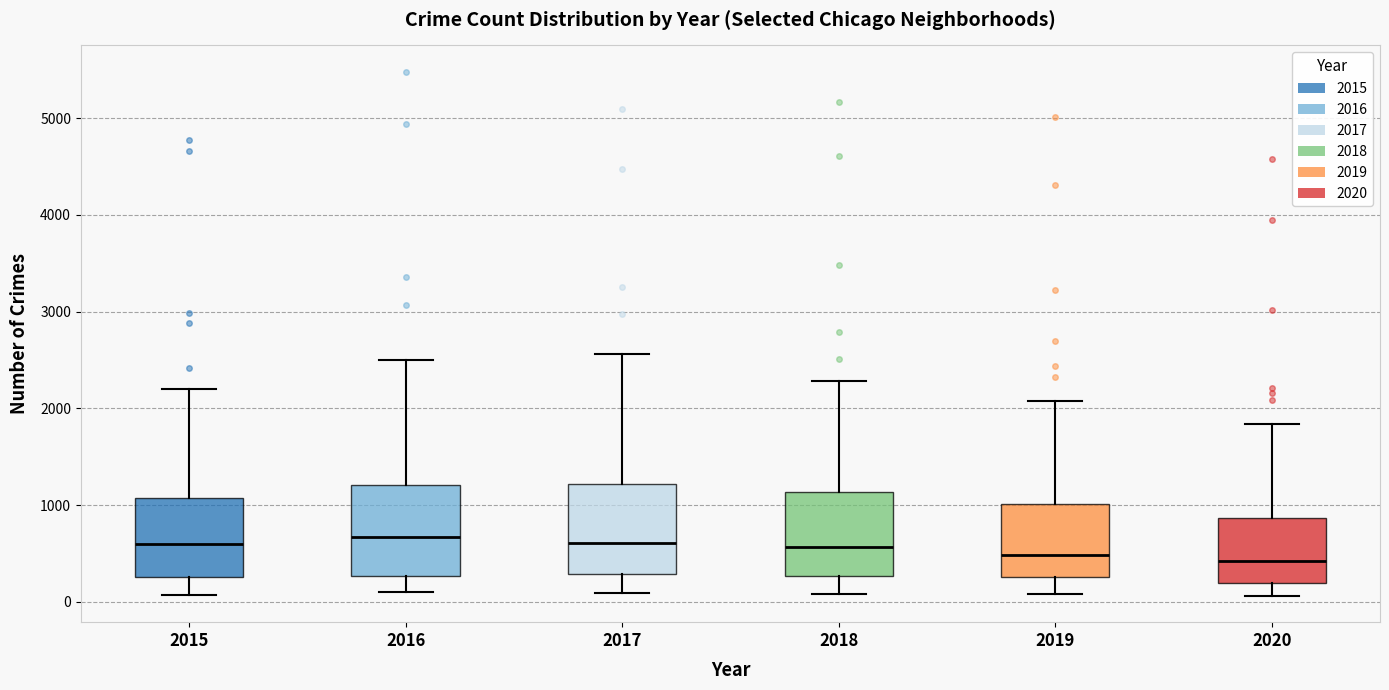

Reading left to right, read every box against the y-axis: the position of its median line, the range the box covers, and the ends of its whiskers. The values are not printed on the chart, so give them approximately, as read against the axis.

2015: median 600, box 300 to 1100, whiskers 100 to 2200
2016: median 700, box 300 to 1200, whiskers 100 to 2500
2017: median 600, box 300 to 1200, whiskers 100 to 2600
2018: median 600, box 300 to 1100, whiskers 100 to 2300
2019: median 500, box 300 to 1000, whiskers 100 to 2100
2020: median 400, box 200 to 900, whiskers 100 to 1800